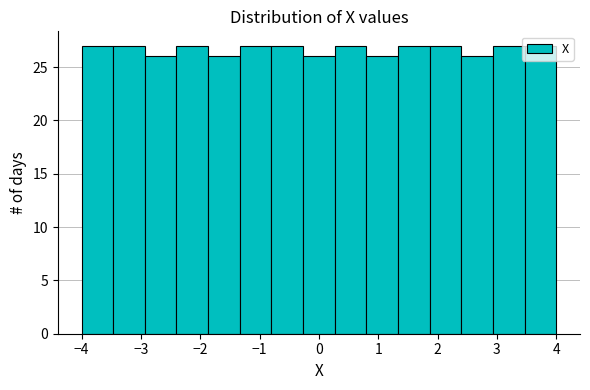

Reading left to right, transcribe this chart: for each bar, give the range it covers on the x-axis and its height. Neither the bar edges nor the heights are printed on the chart, so give them approximately, as read against the axes.

-4.0 to -3.5: 27
-3.5 to -2.9: 27
-2.9 to -2.4: 26
-2.4 to -1.9: 27
-1.9 to -1.3: 26
-1.3 to -0.8: 27
-0.8 to -0.3: 27
-0.3 to 0.3: 26
0.3 to 0.8: 27
0.8 to 1.3: 26
1.3 to 1.9: 27
1.9 to 2.4: 27
2.4 to 2.9: 26
2.9 to 3.5: 27
3.5 to 4.0: 27